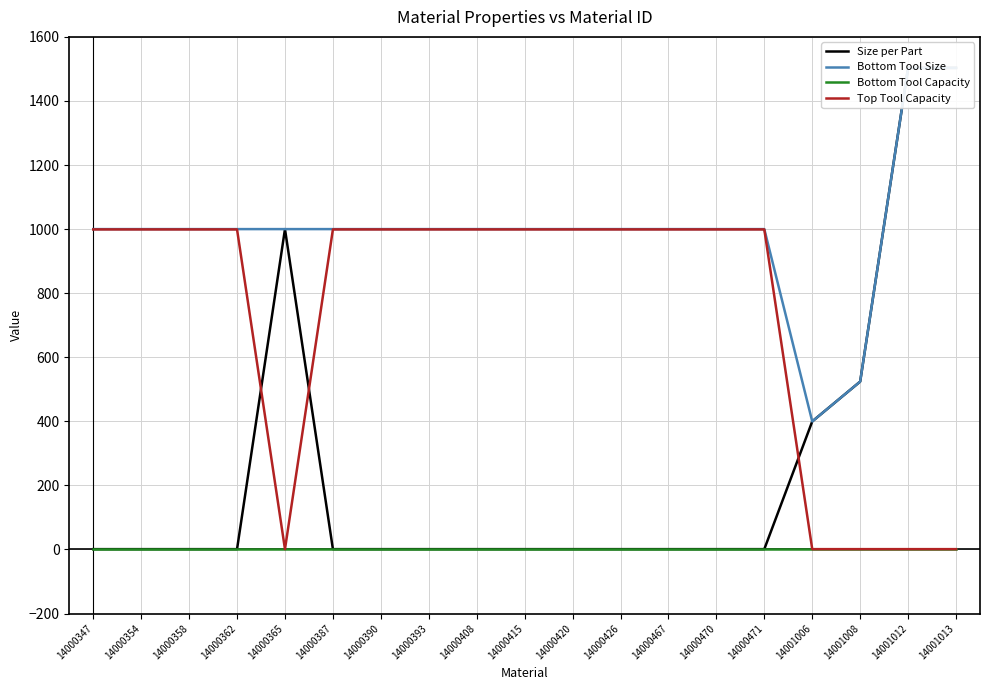

What are all the series names shown in the legend?

Size per Part, Bottom Tool Size, Bottom Tool Capacity, Top Tool Capacity